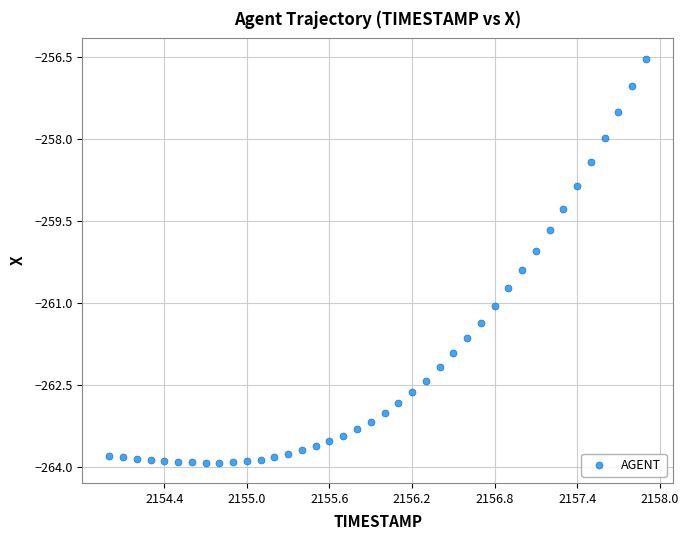

What is the range of Y values (max minus min)?

7.4